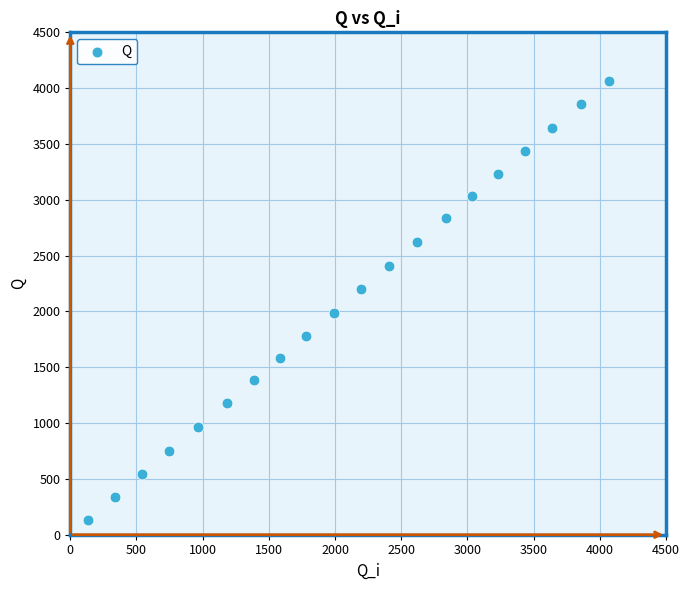

What is the range of Y values (max minus min)?

3935